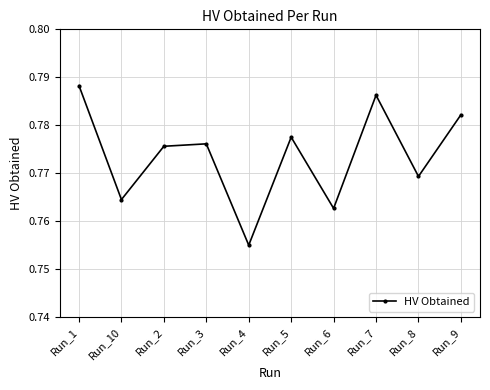

List the labels in order of value, smallest first.

Run_4, Run_6, Run_10, Run_8, Run_2, Run_3, Run_5, Run_9, Run_7, Run_1